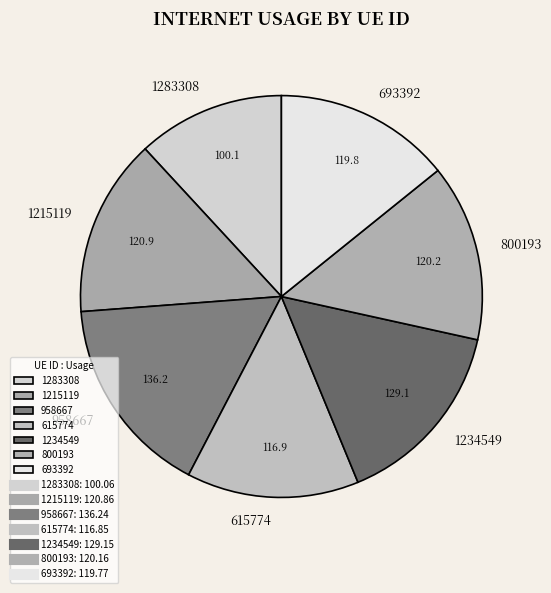

Is the sum of 1234549 and 1215119 greater than half?

No